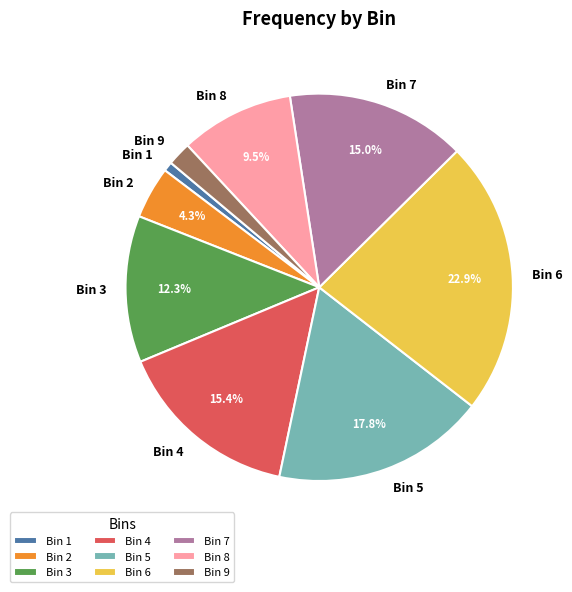

Which category has the biggest portion of the pie?

Bin 6